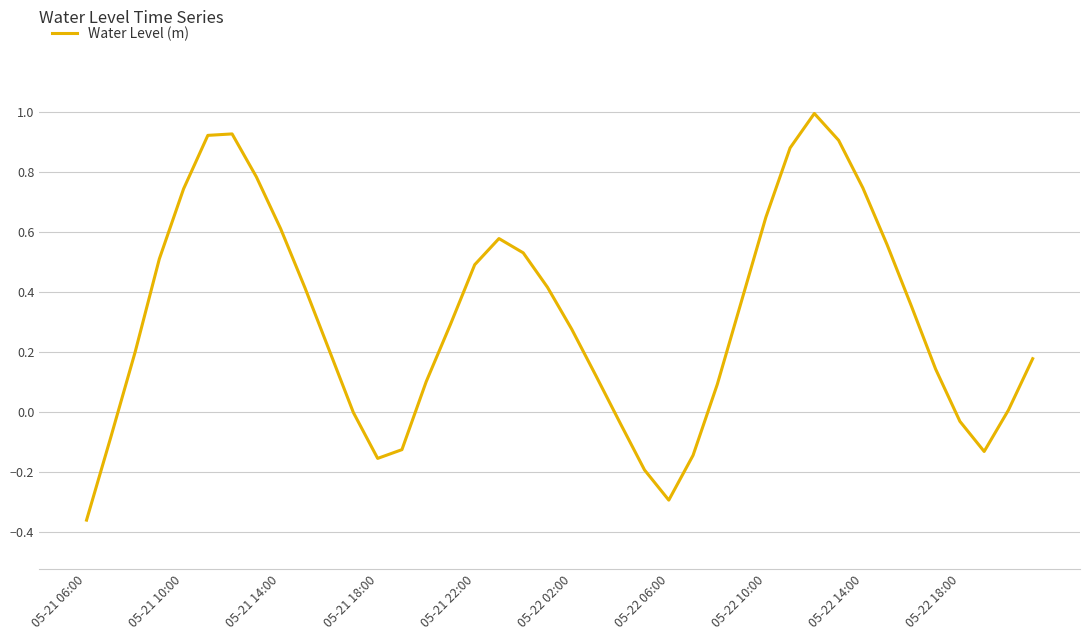

What is the greatest value displayed?

1.0